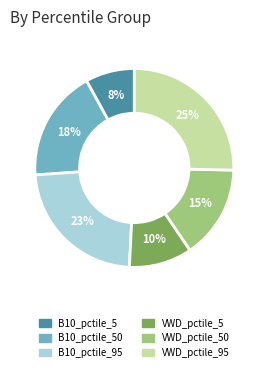

Which category has the biggest portion of the pie?

VWD_pctile_95